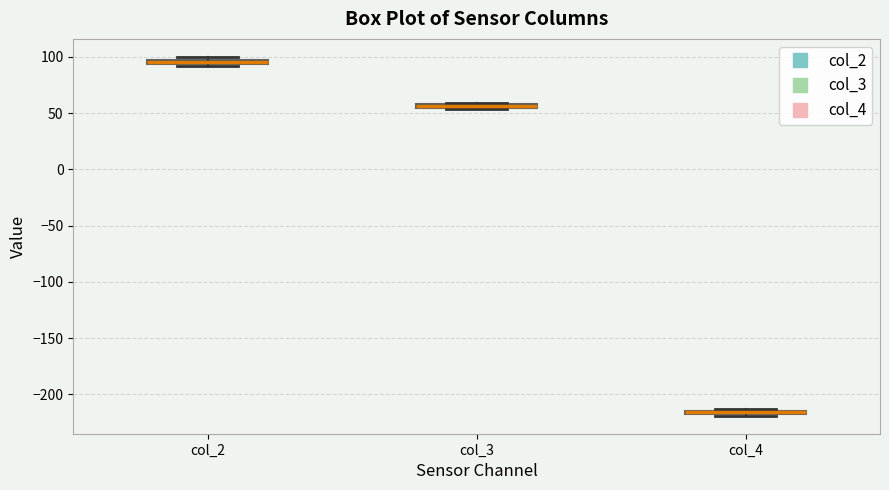

Where is the lower edge of the box for col_4 on the y-axis? The values are not printed on the chart, so give them approximately, as read against the axis.

-220